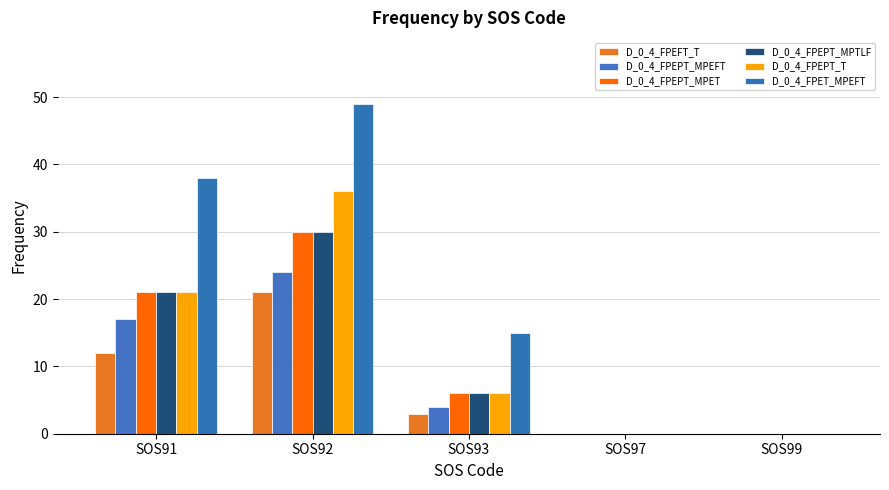

What is the spread (max minus min) of values at SOS91?

26